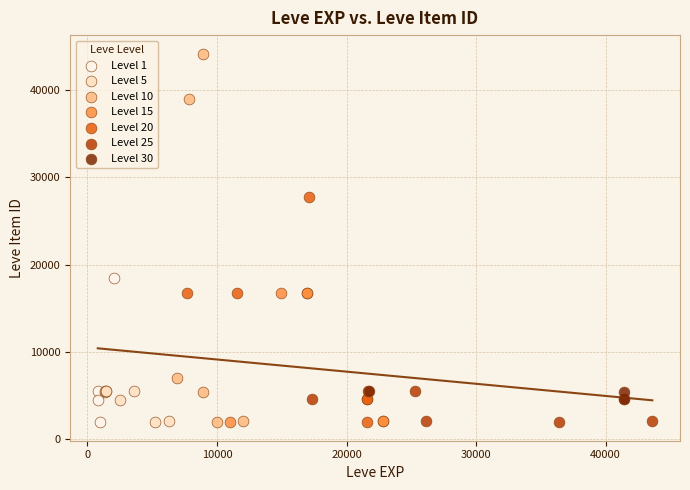

Which series has the largest Y range (max minus min)?

Level 10